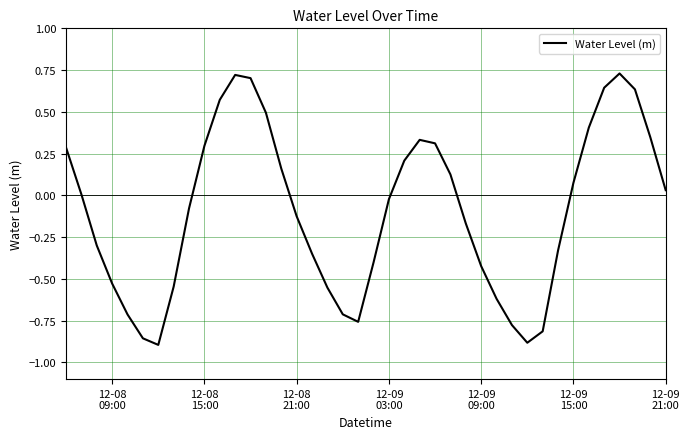

What is the difference between the maximum and minimum values?

1.6